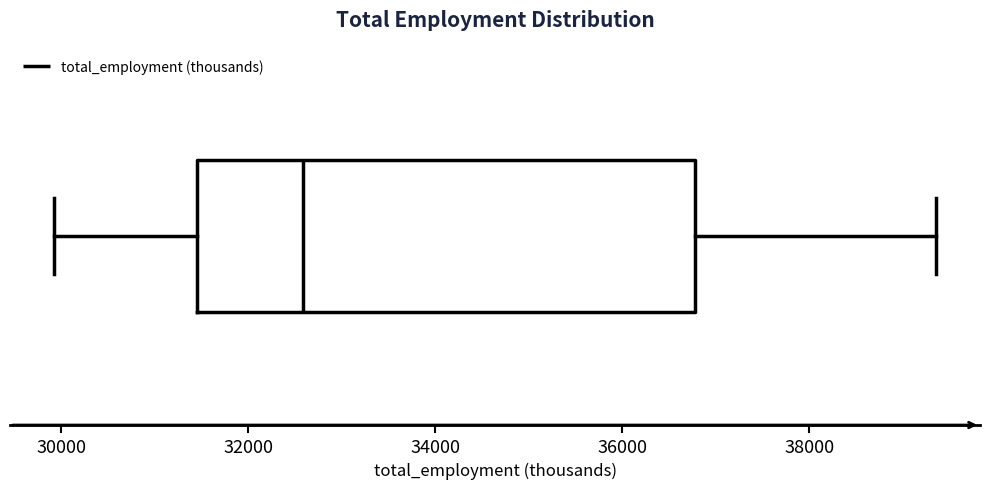

Where does the right whisker of the box end on the x-axis? The values are not printed on the chart, so give them approximately, as read against the axis.

39400